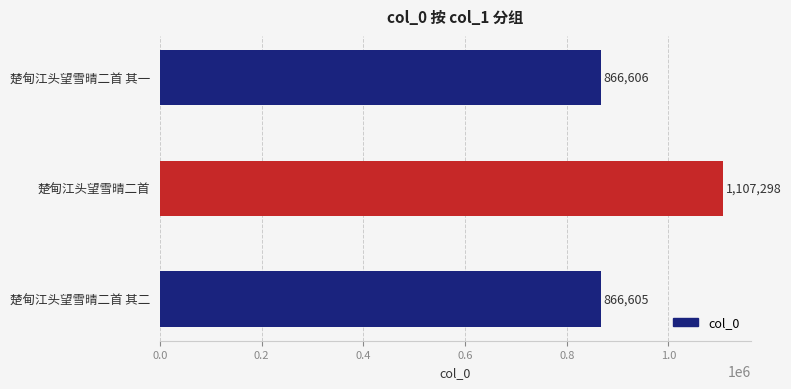

At which category does the chart reach its peak across all series?

楚甸江头望雪晴二首